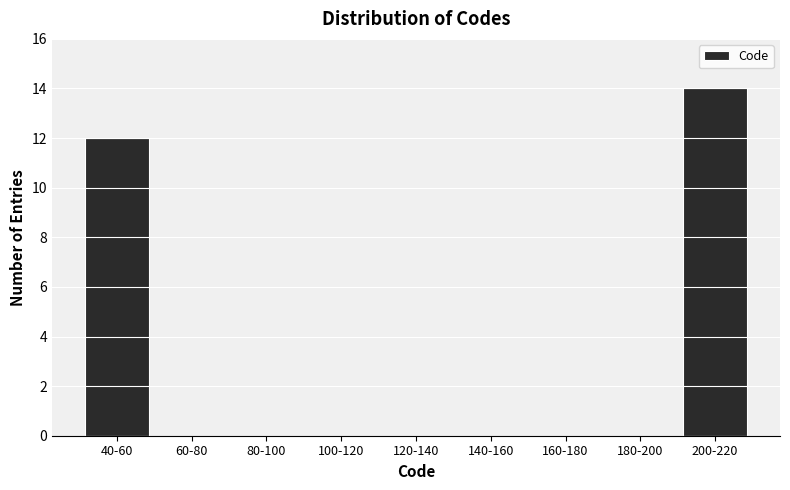

Reading left to right, what are all the values shown in this chart?

40-60=12	60-80=0	80-100=0	100-120=0	120-140=0	140-160=0	160-180=0	180-200=0	200-220=14